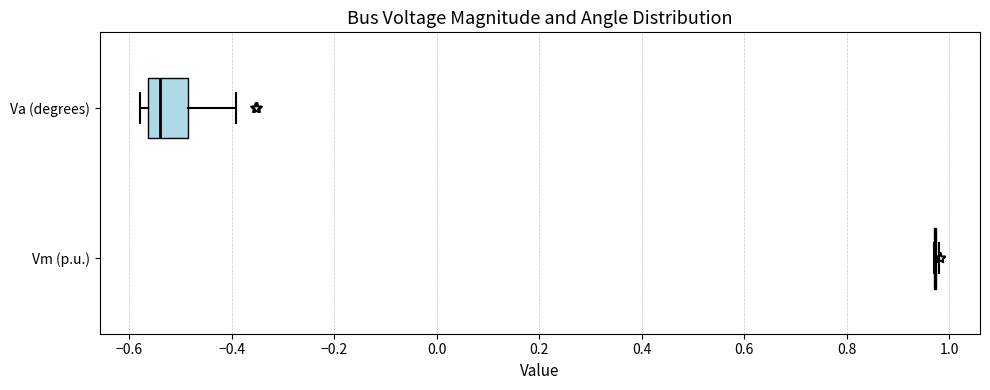

Which box is the widest, from its left edge to its right edge?

Va (degrees)